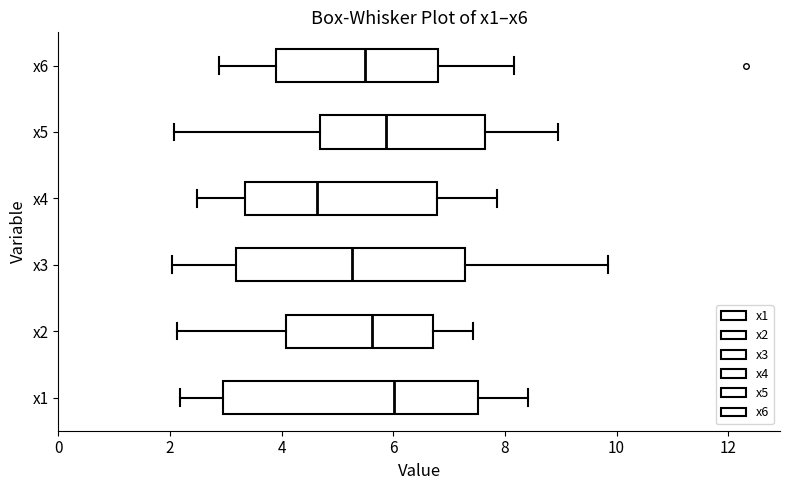

Where does the right whisker of the box for x6 end on the x-axis? The values are not printed on the chart, so give them approximately, as read against the axis.

8.2